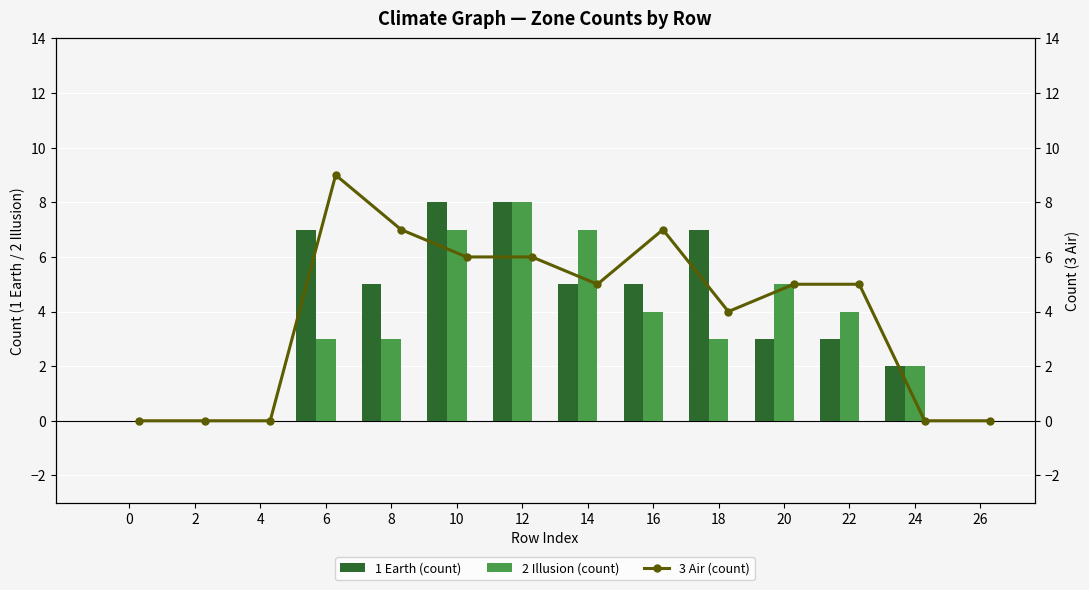

Is the value of 2 Illusion (count) at 6 greater than the value of 1 Earth (count) at 4?

Yes